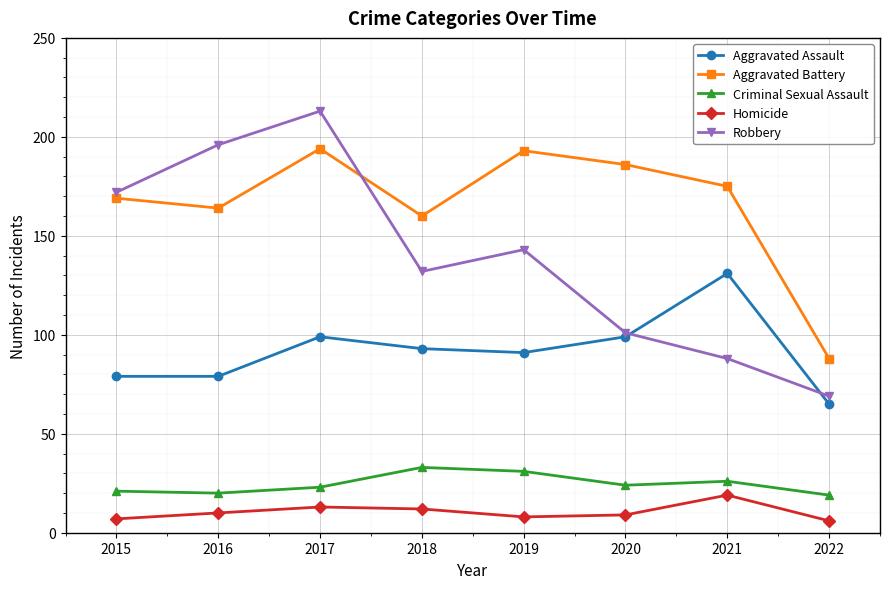

What is the minimum value for Aggravated Assault?

65